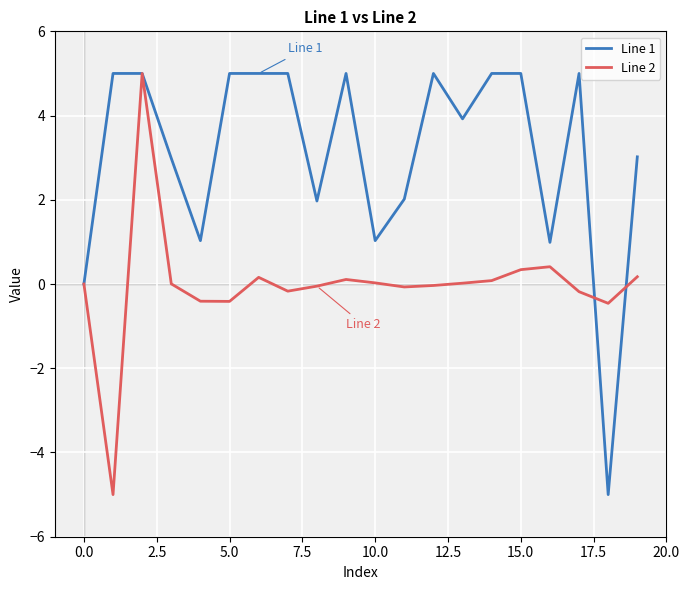

How many lines are shown in the chart?

2